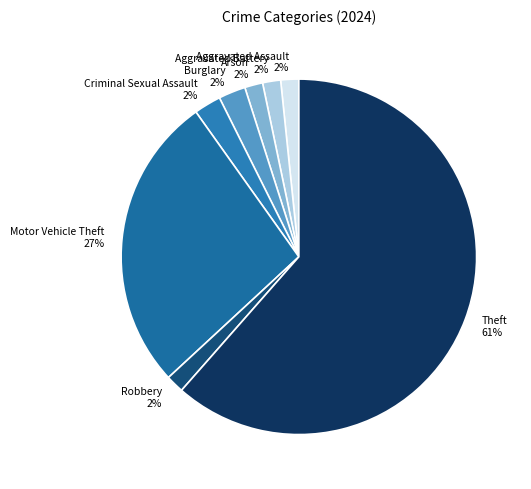

What is the ratio of the value at Arson to the value at Aggravated Battery?

1.0